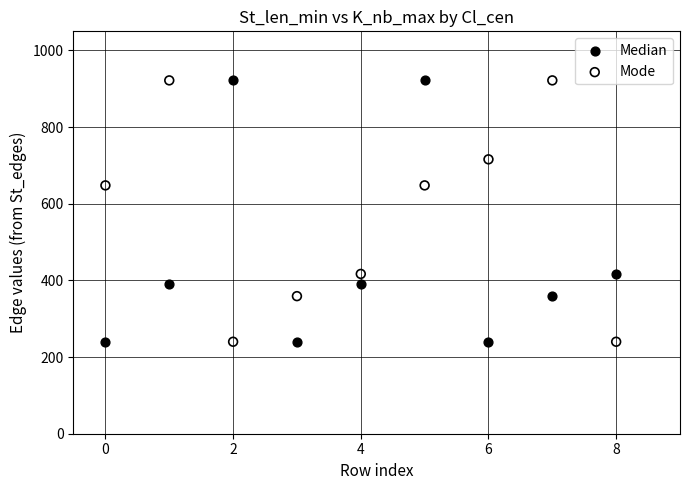

Across all data points, what is the range of Y values (max minus min)?

682